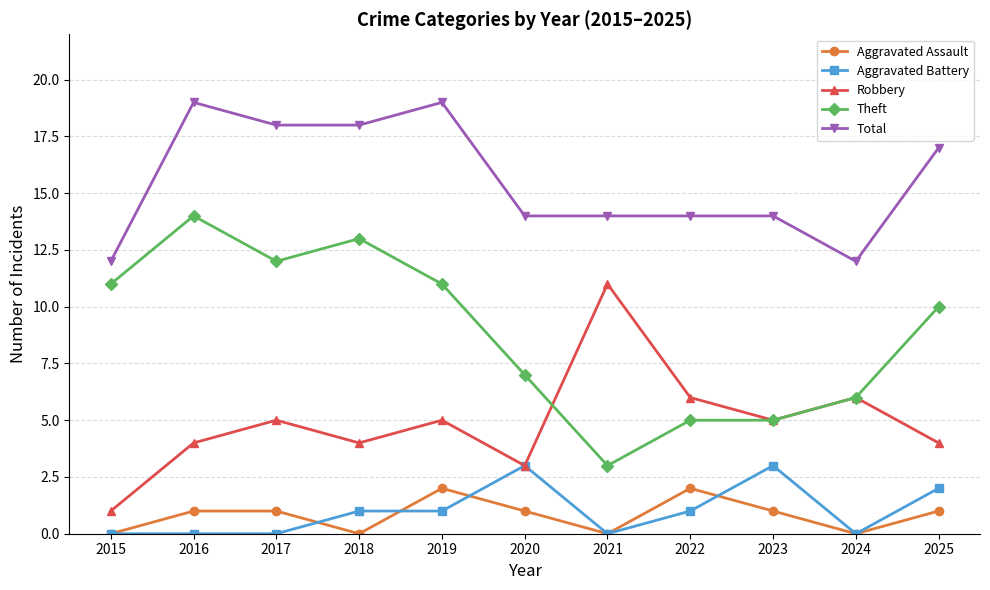

What are all the series names shown in the legend?

Aggravated Assault, Aggravated Battery, Robbery, Theft, Total